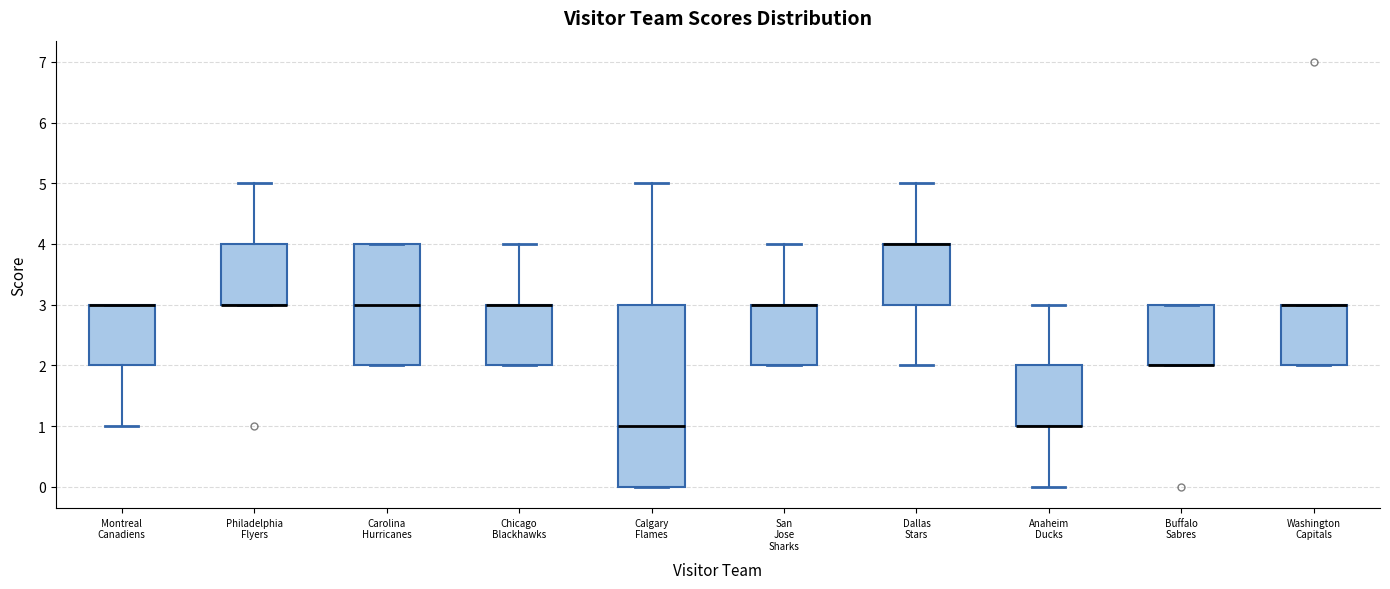

Where does the upper whisker of the box for Calgary Flames end on the y-axis? The values are not printed on the chart, so give them approximately, as read against the axis.

5